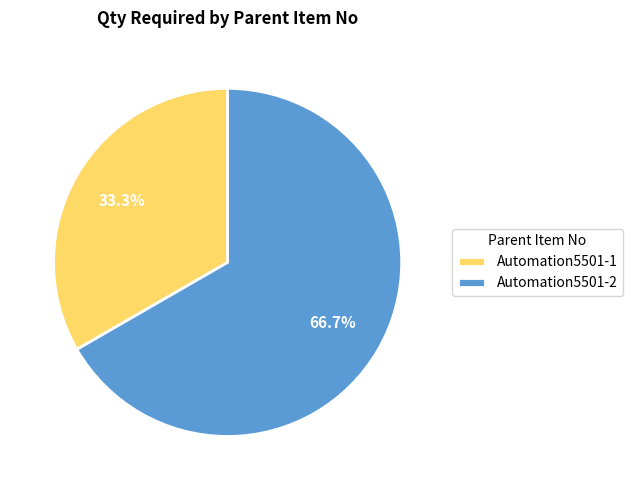

What is the largest slice in the pie chart?

Automation5501-2